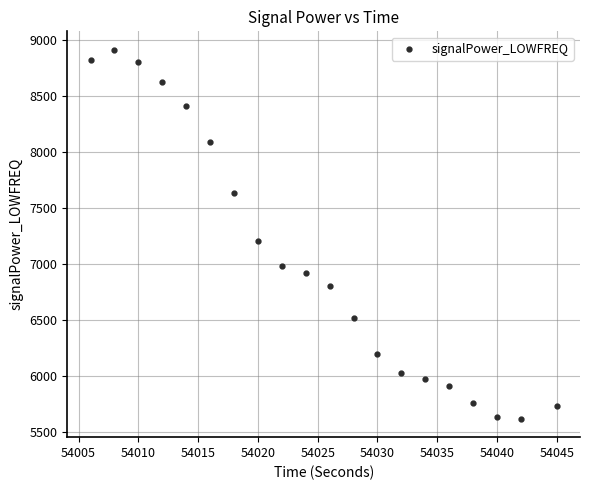

What Y value in the scatter plot is closest to 7265?

7206.1